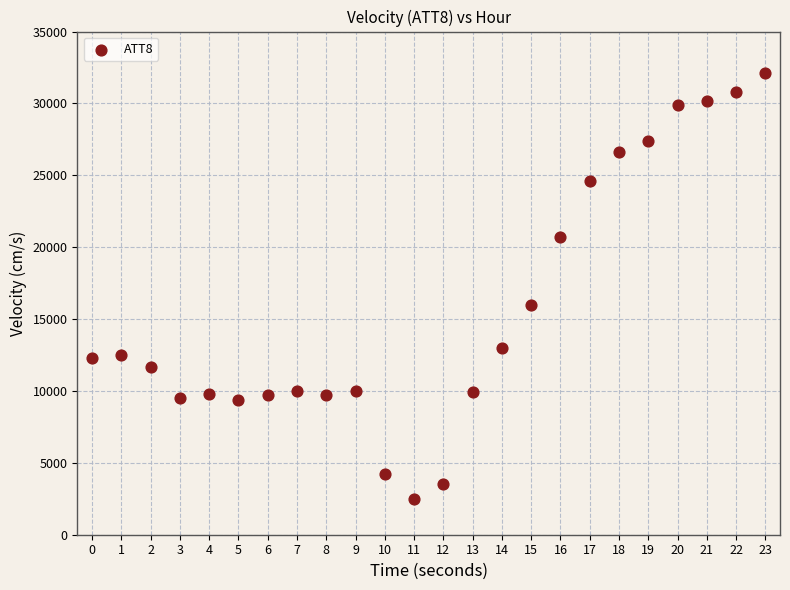

What is the range of Y values (max minus min)?

29600